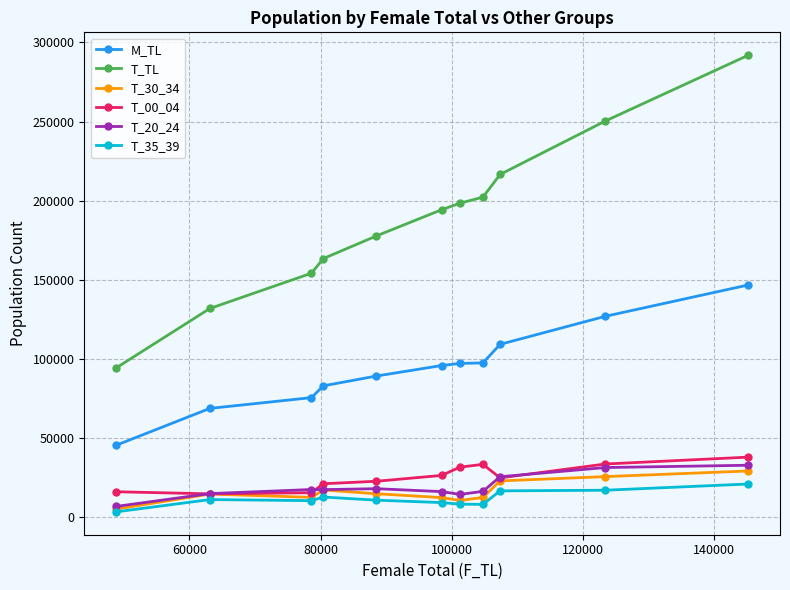

What is the highest value of the T_30_34 series?

29217